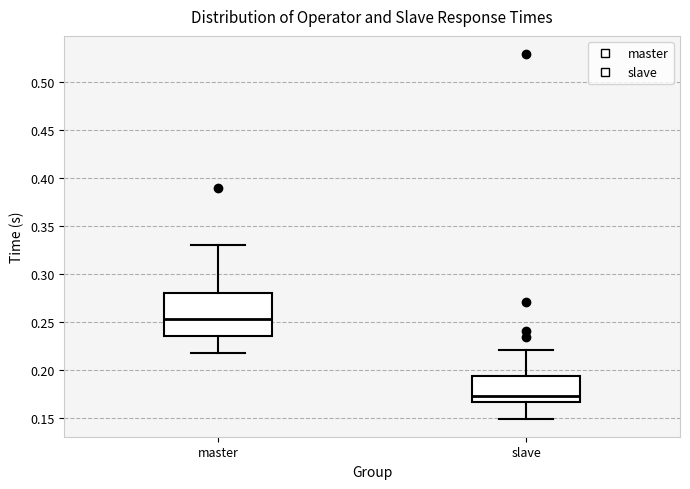

Reading left to right, transcribe this box plot: for each box, give where its median line is, the range the box spans, and where its two whiskers end, as read against the y-axis. The values are not printed on the chart, so give them approximately, as read against the axis.

master: median 0.255, box 0.235 to 0.280, whiskers 0.215 to 0.330
slave: median 0.170, box 0.165 to 0.195, whiskers 0.150 to 0.220